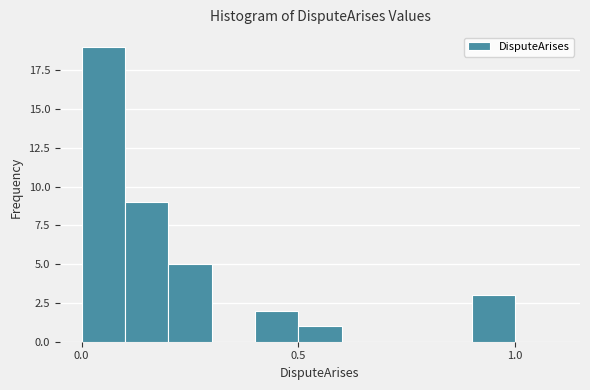

Around what value on the x-axis is the tallest bar? Give the approximate position of its centre, as read against the axis.

0.05